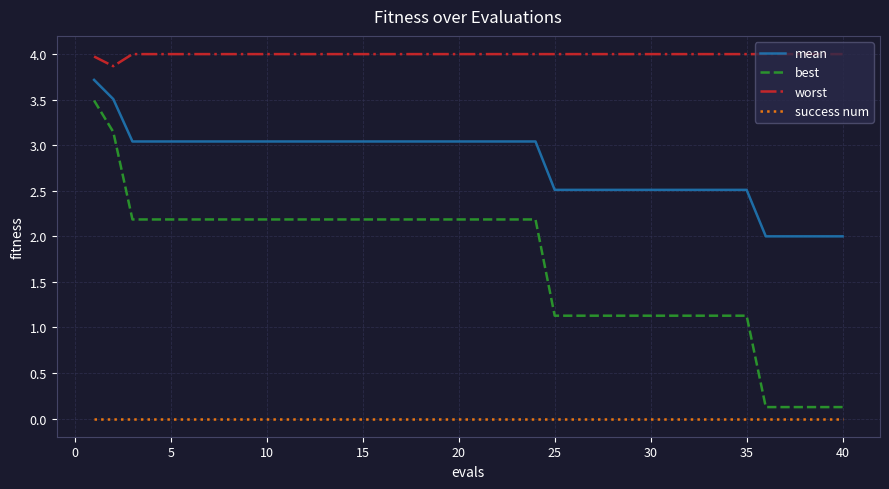

What is the maximum value for worst?

4.0